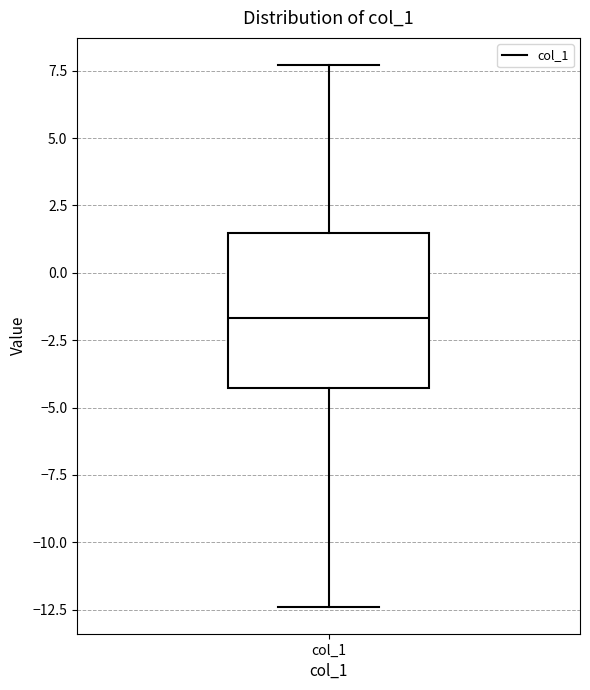

Read this box plot against the y-axis: the position of the median line, the range covered by the box, and the ends of both whiskers. The values are not printed on the chart, so give them approximately, as read against the axis.

median -1.5, box -4.5 to 1.5, whiskers -12.5 to 7.5